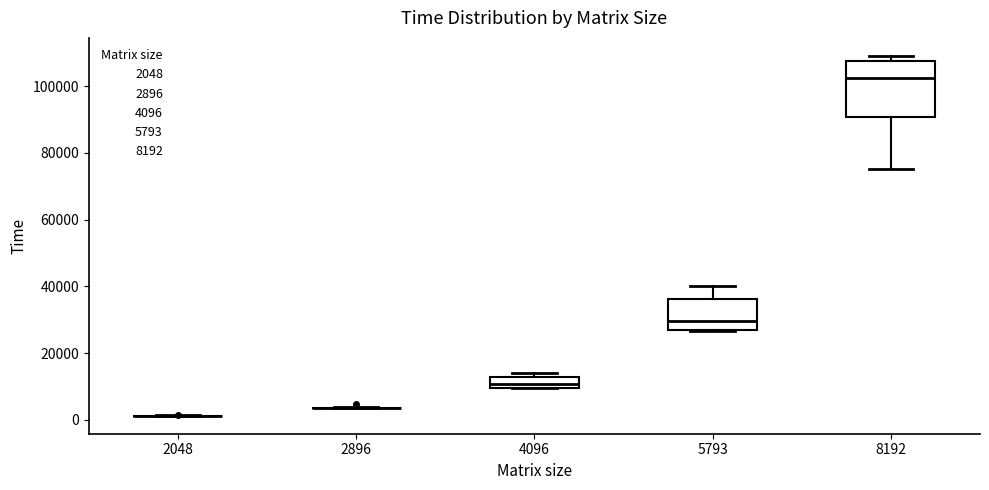

Which box is the tallest, from its lower edge to its upper edge?

8192